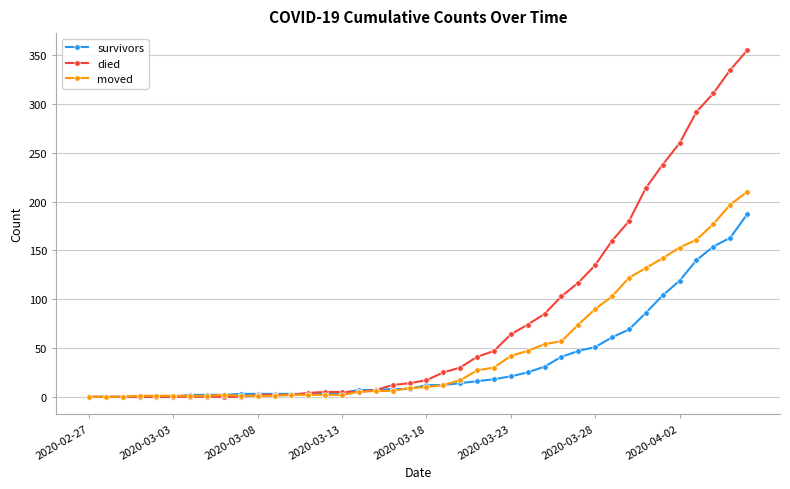

List the series in order of their overall mean, lowest first.

survivors, moved, died